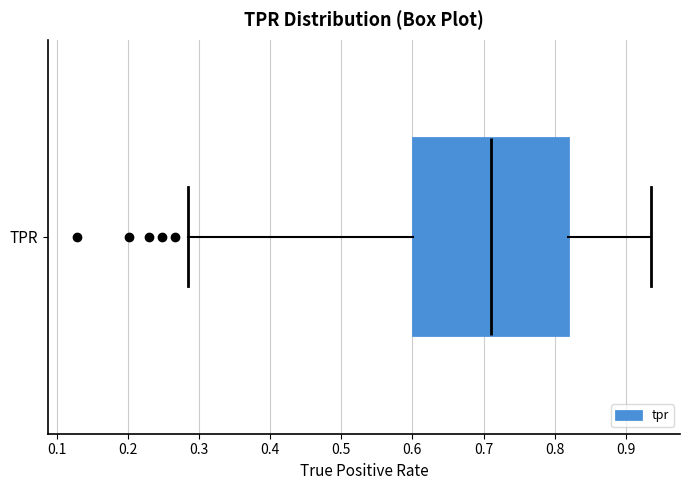

Transcribe this box plot: give where the median line is, the range the box spans, and where the two whiskers end, as read against the x-axis. The values are not printed on the chart, so give them approximately, as read against the axis.

median 0.71, box 0.60 to 0.82, whiskers 0.28 to 0.94